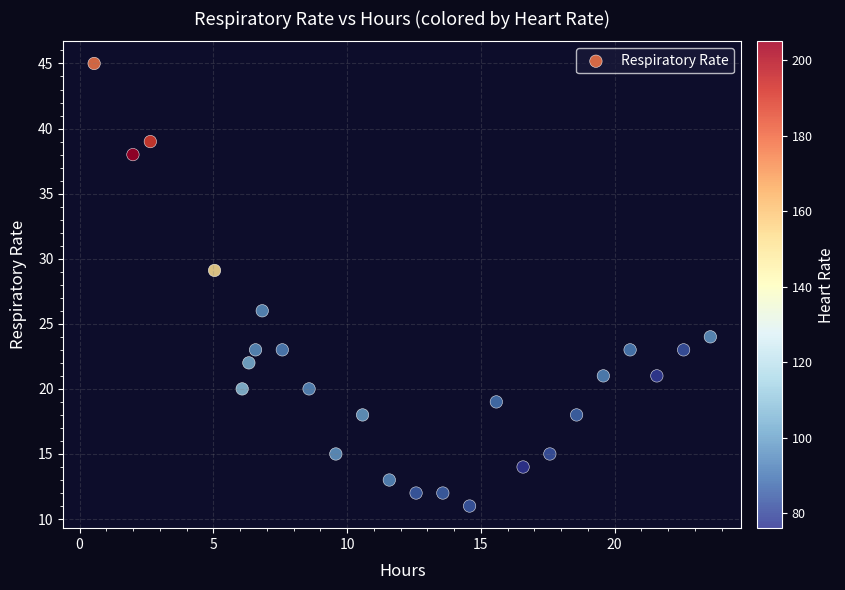

What Y value in the scatter plot is closest to 28?

29.1